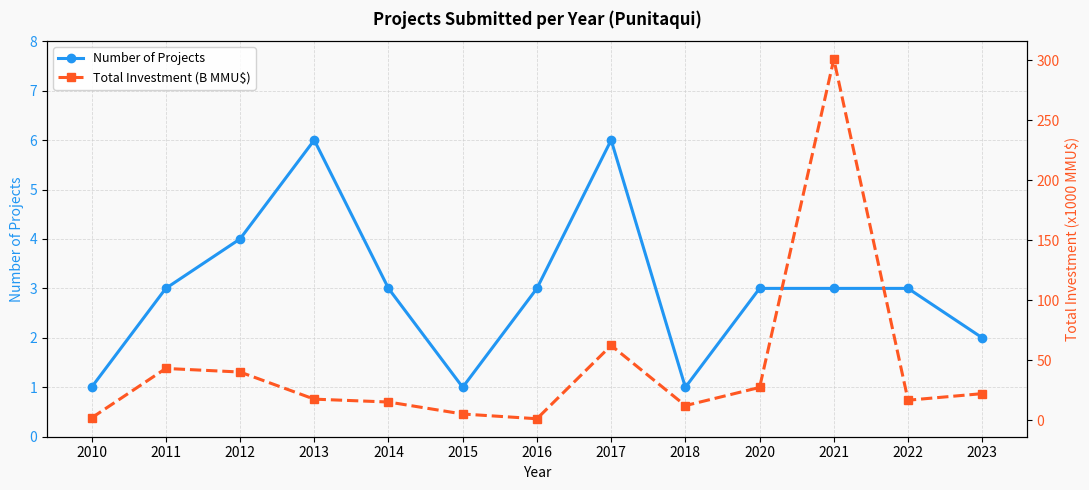

What is the difference between the highest and lowest values at 2015?

4.0